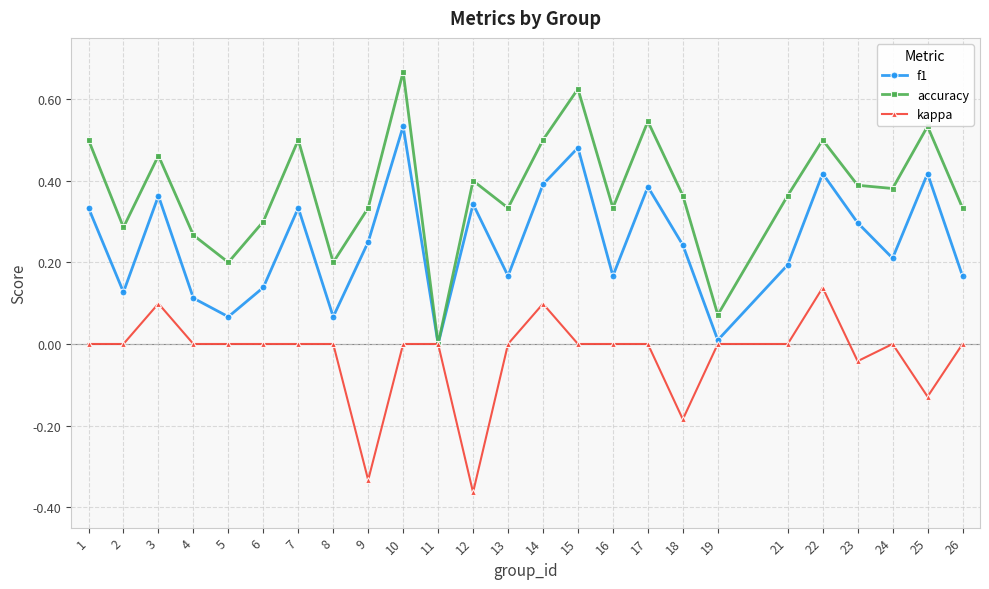

At which label does f1 reach its peak?

10